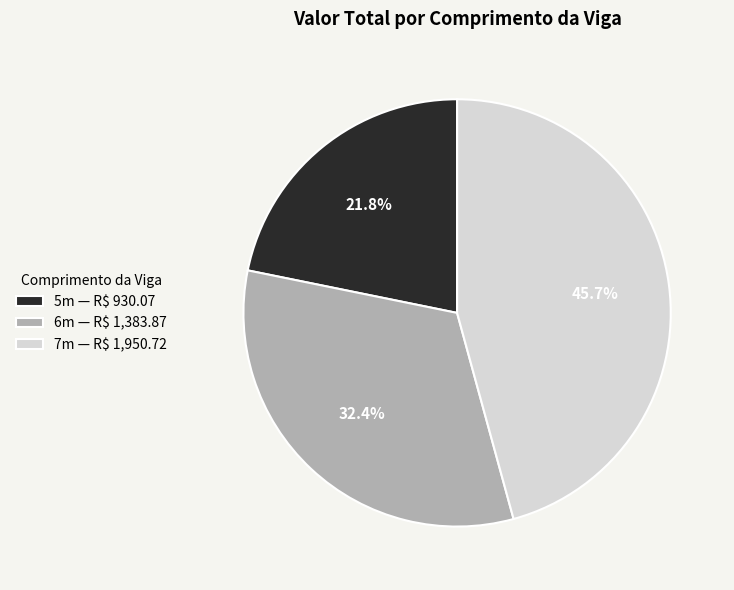

How many slices are in this pie chart?

3